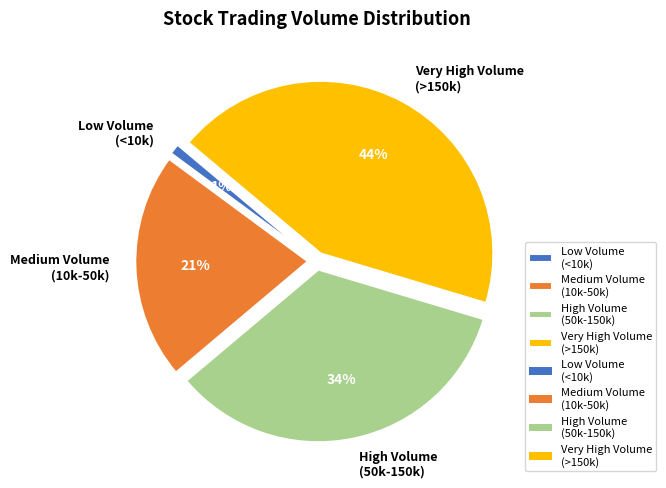

Is the sum of High Volume (50k-150k) and Medium Volume (10k-50k) greater than half?

Yes